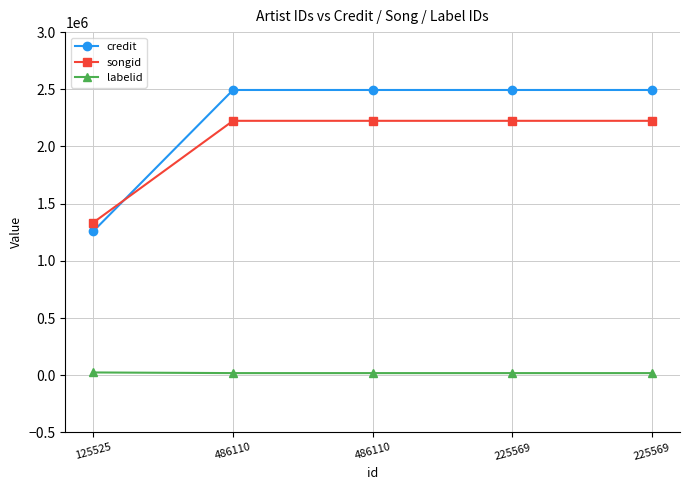

What is the average value of the songid series?

2046565